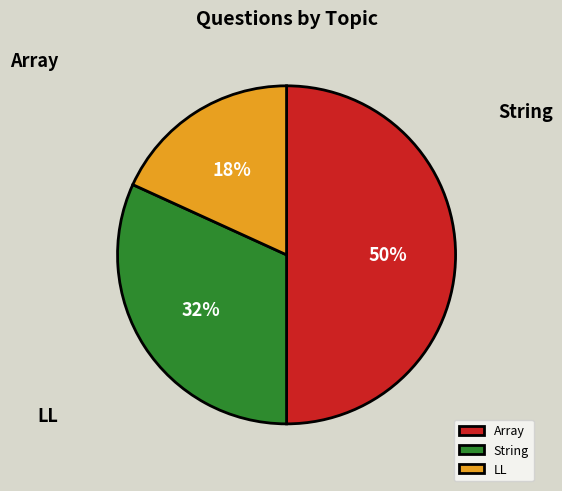

Is there a majority slice in this chart?

No